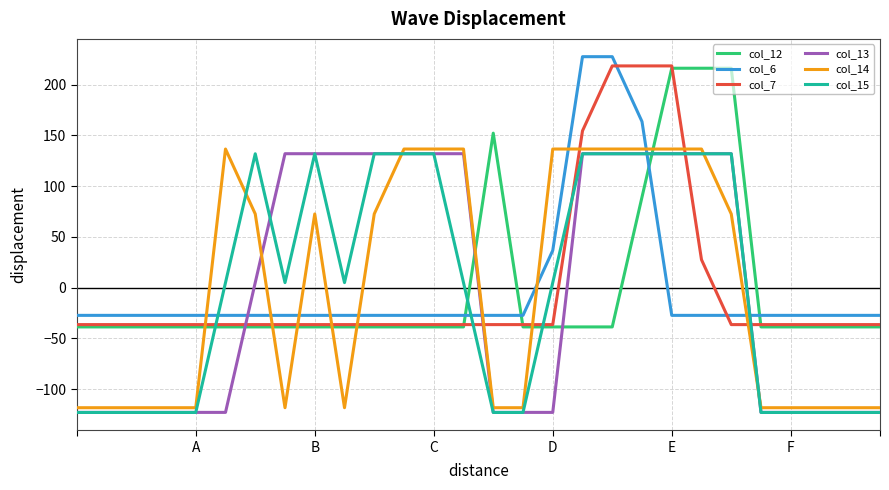

Which series ends up on top after the final intersection of col_15 and col_7?

col_7